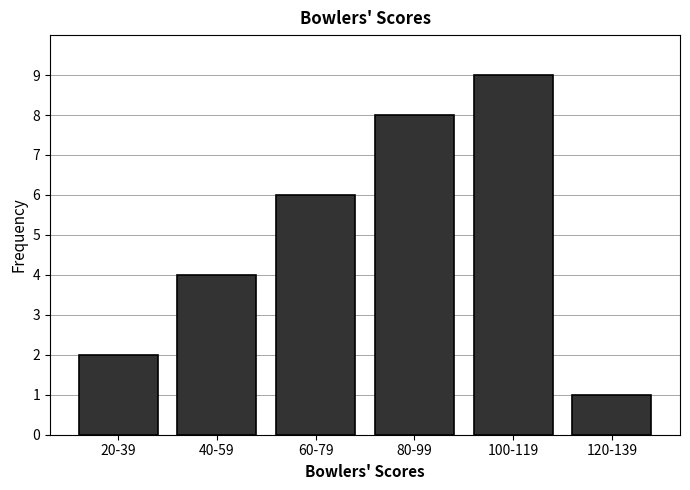

Reading left to right, what are all the values shown in this chart?

20-39=2	40-59=4	60-79=6	80-99=8	100-119=9	120-139=1